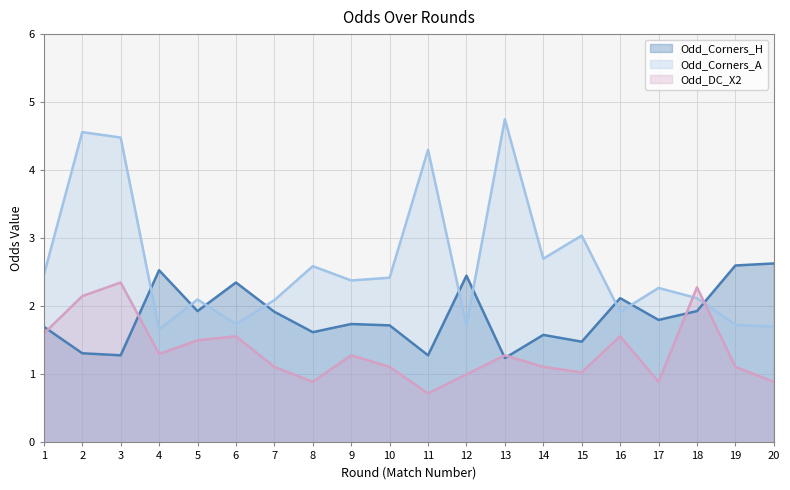

At how many categories does at least one series exceed 3?

5